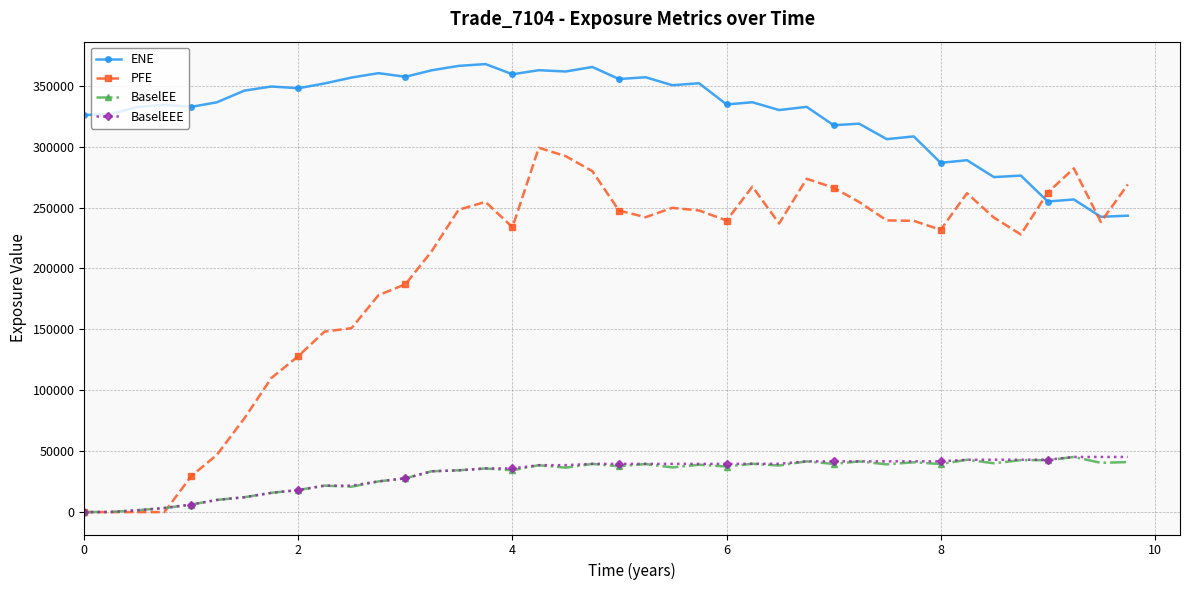

What is the difference between the maximum and minimum values in the BaselEEE series?

45264.6